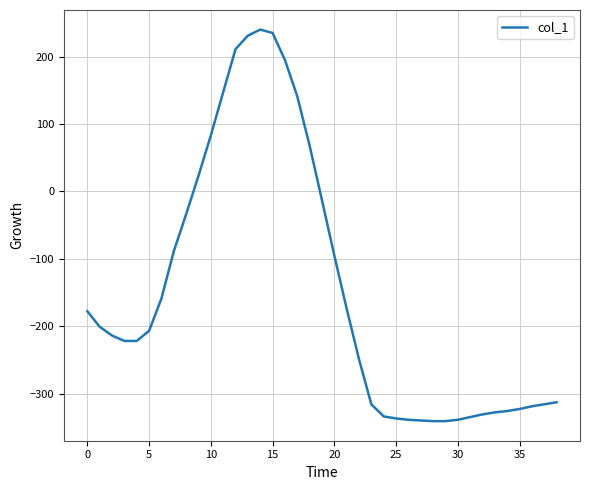

Is this an area chart (filled region under the line)?

No